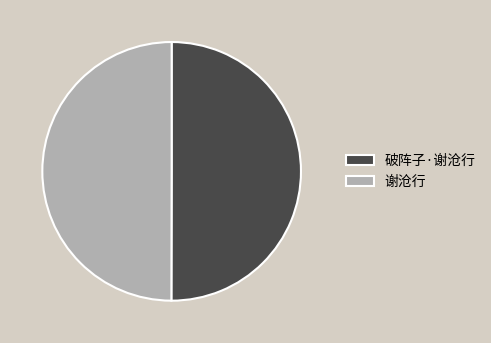

Count the number of slices in the pie.

2